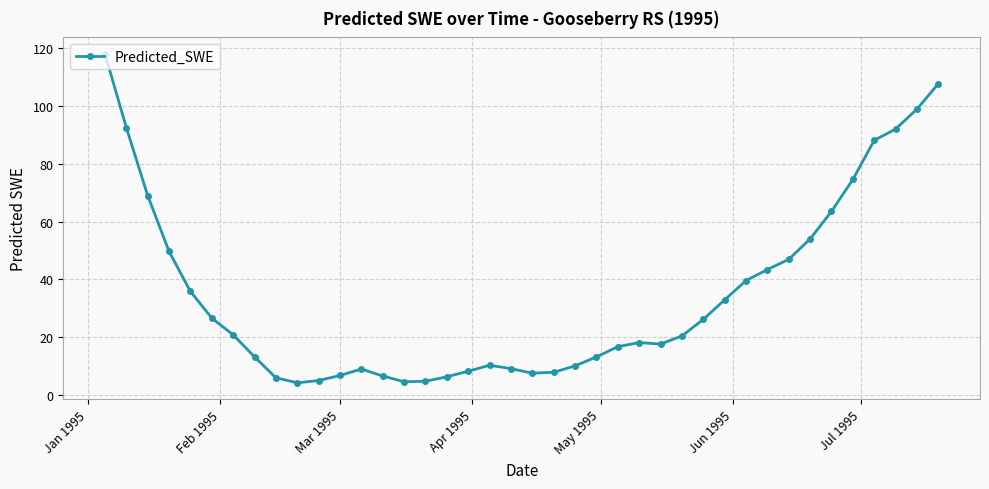

Does the chart have visible grid lines?

Yes